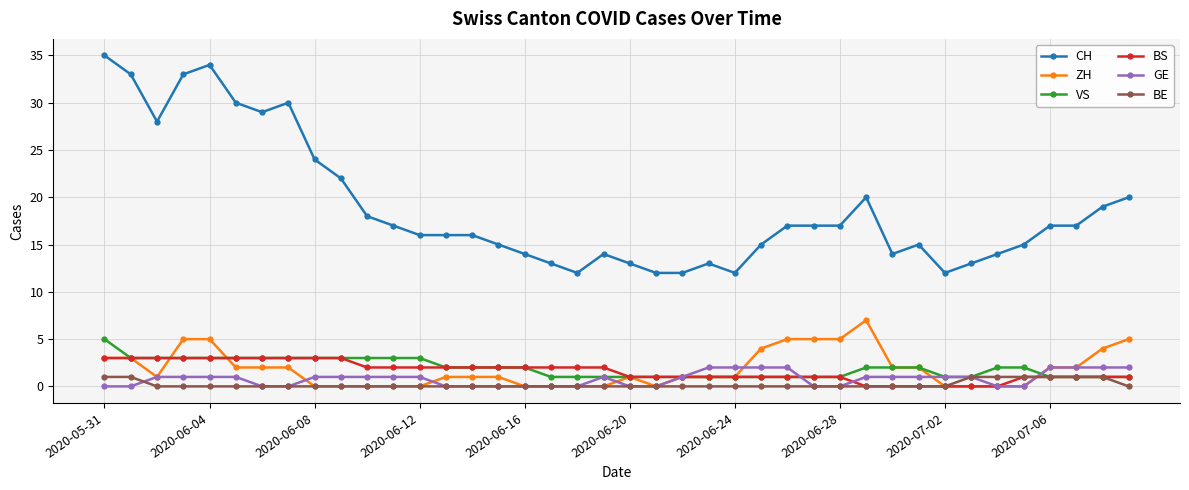

True or false: BS and CH cross at least once.

False